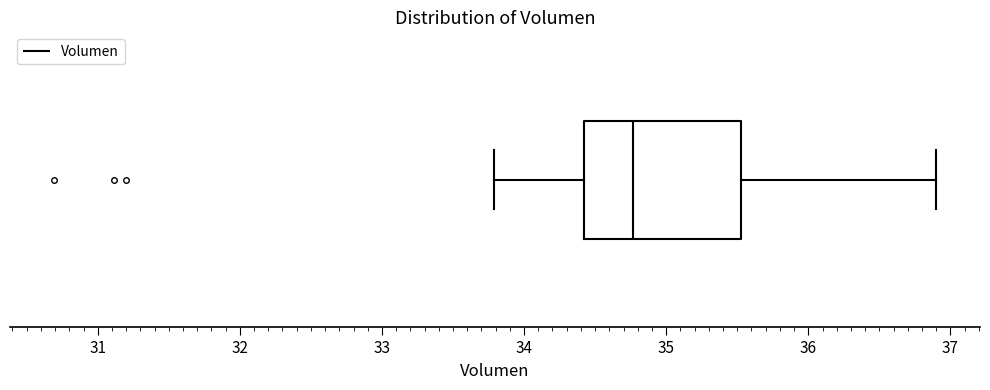

Read this box plot against the x-axis: the position of the median line, the range covered by the box, and the ends of both whiskers. The values are not printed on the chart, so give them approximately, as read against the axis.

median 34.8, box 34.4 to 35.5, whiskers 33.8 to 36.9